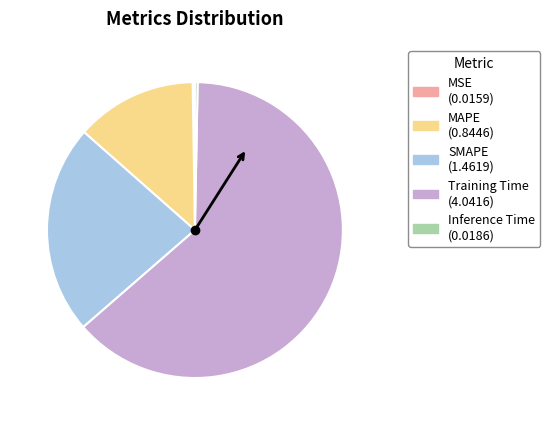

The SMAPE slice represents 23% of the pie. True or false?

True